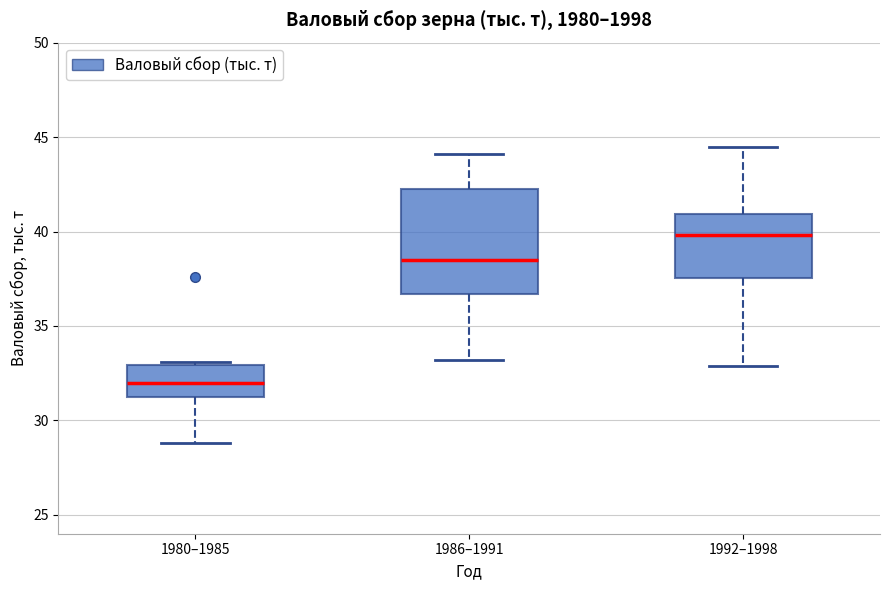

Where does the lower whisker of the box for 1986–1991 end on the y-axis? The values are not printed on the chart, so give them approximately, as read against the axis.

33.0